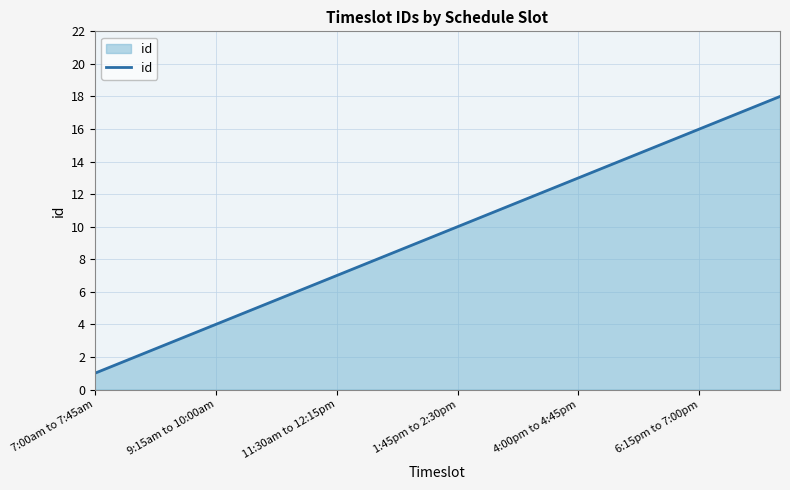

What is the difference between the maximum and minimum values?

17